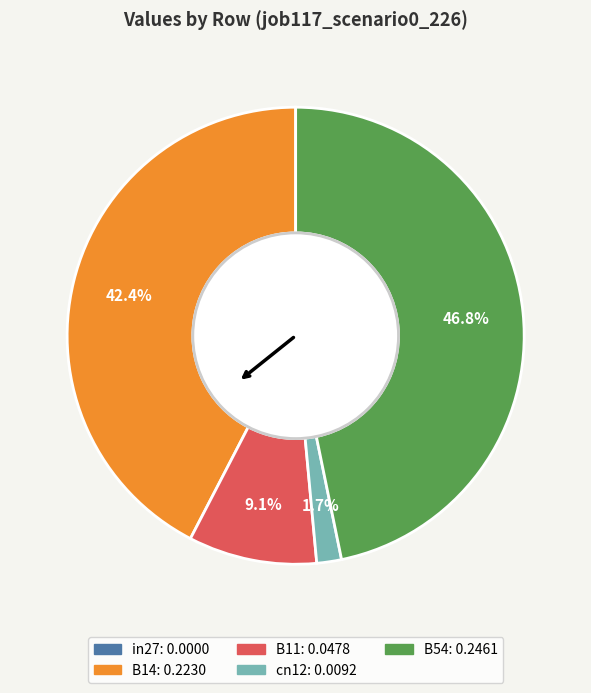

Between B11 and cn12, which is larger?

B11